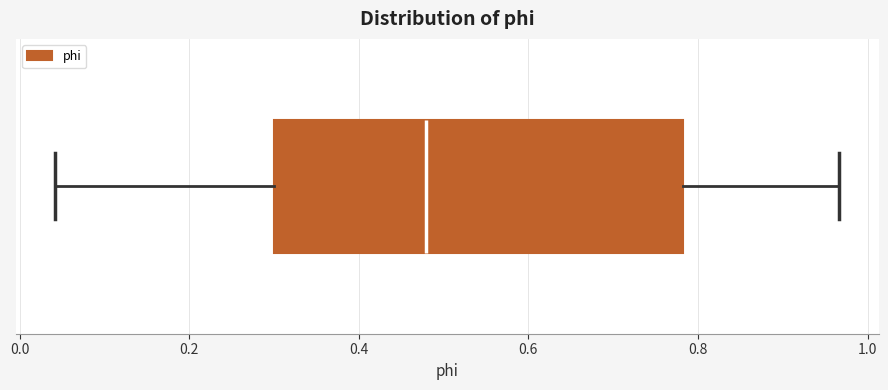

Read this box plot against the x-axis: the position of the median line, the range covered by the box, and the ends of both whiskers. The values are not printed on the chart, so give them approximately, as read against the axis.

median 0.48, box 0.30 to 0.78, whiskers 0.04 to 0.96